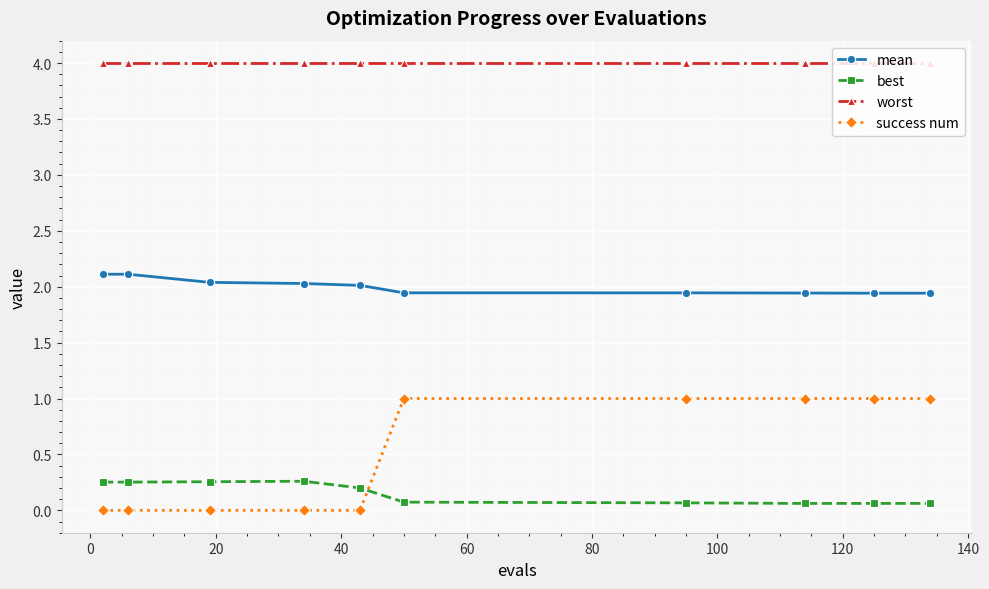

Which series has the widest spread of values?

success num